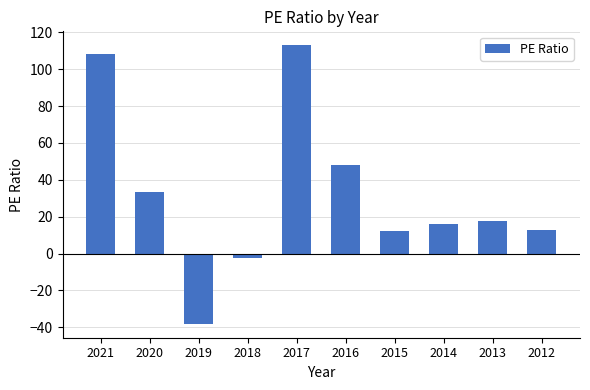

How many distinct data groups are displayed?

1